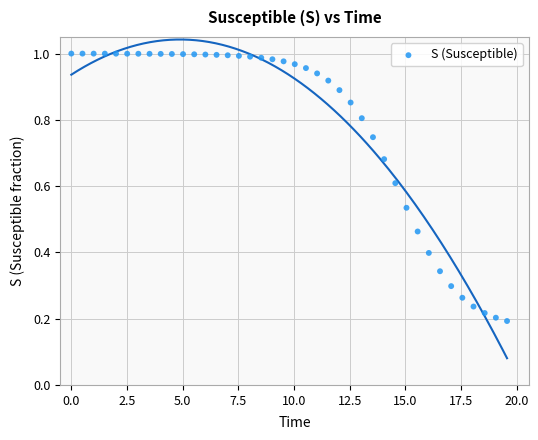

What is the range of Y values (max minus min)?

0.8